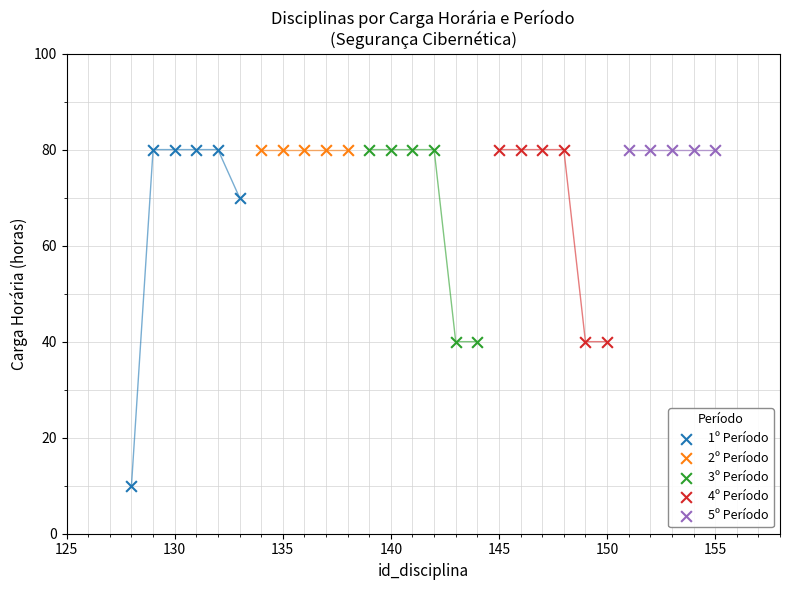

Which series contains the lowest Y value?

1º Período